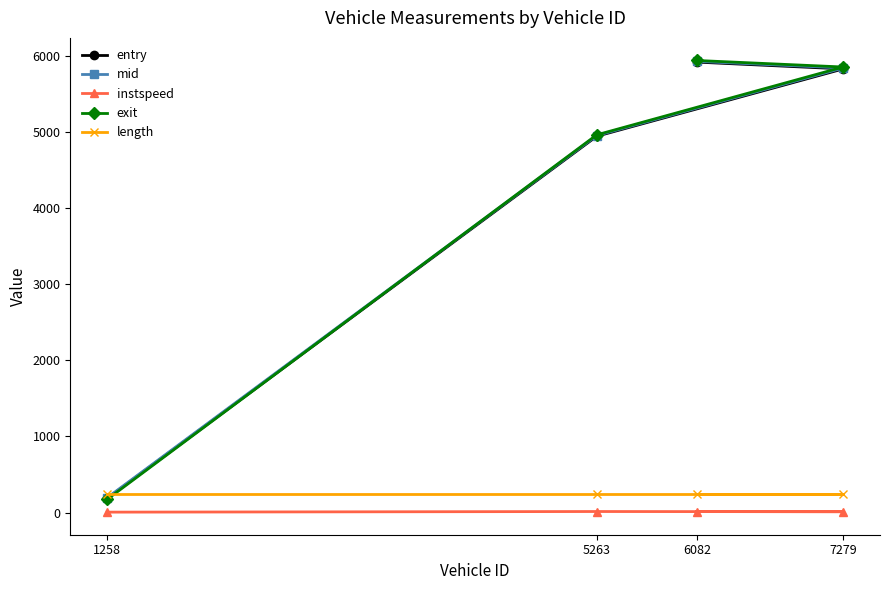

How many data points does each series have?

4